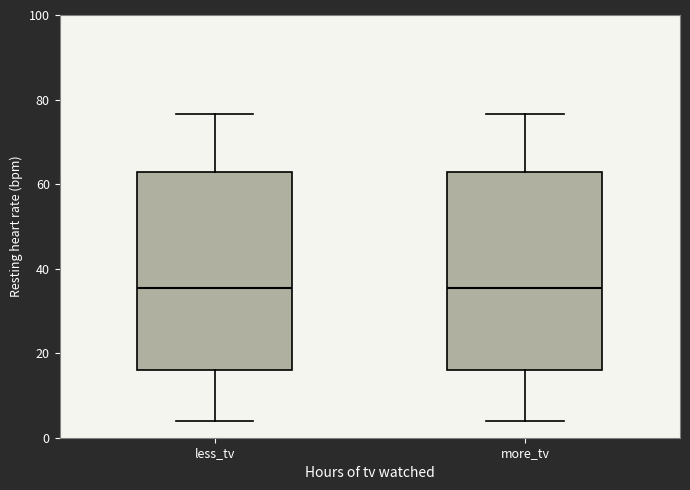

Where is the upper edge of the box for more_tv on the y-axis? The values are not printed on the chart, so give them approximately, as read against the axis.

62